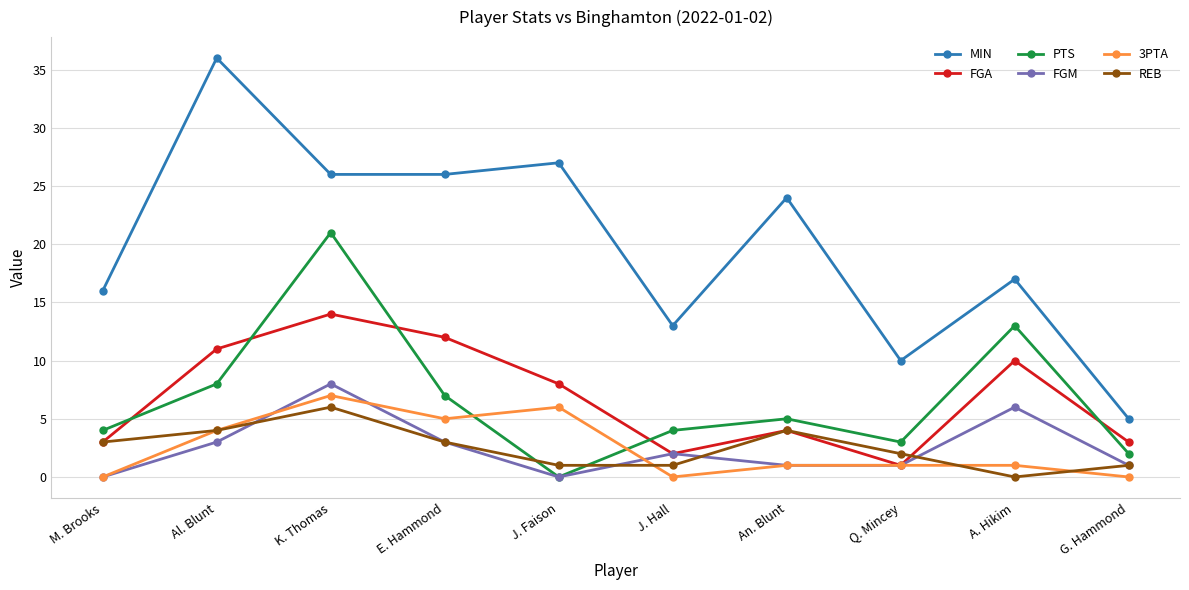

What is the sum of the 3PTA values at Q. Mincey and J. Hall?

1